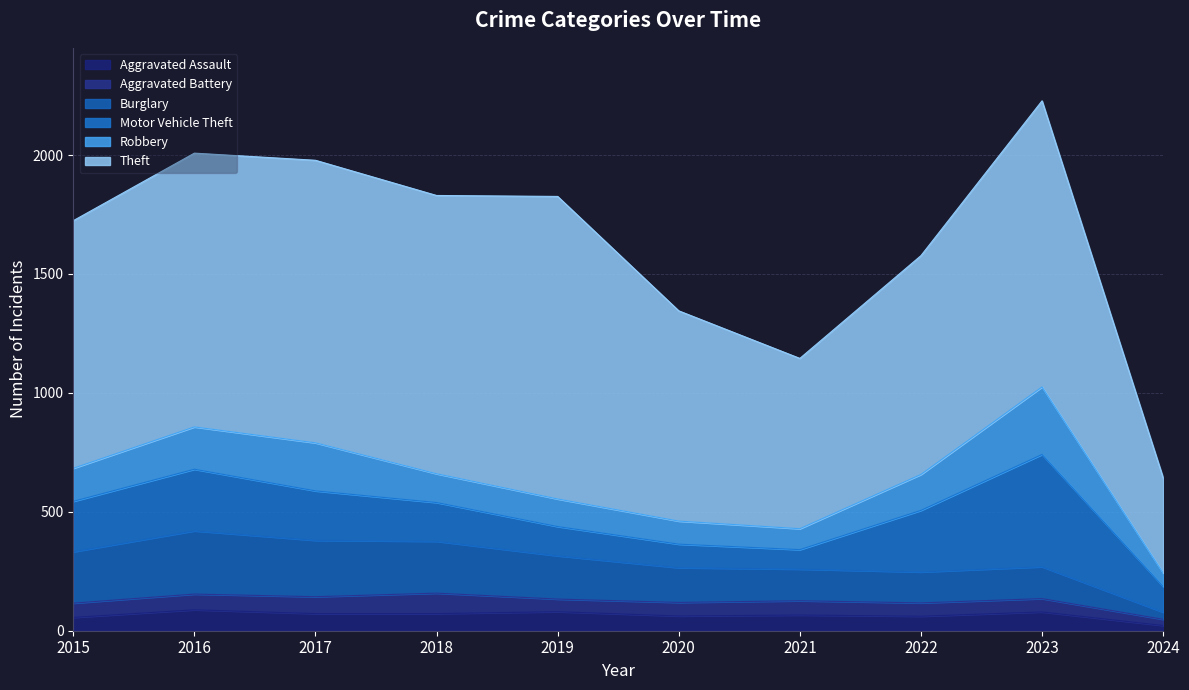

Is the value of Motor Vehicle Theft at 2022 greater than the value of Burglary at 2021?

Yes